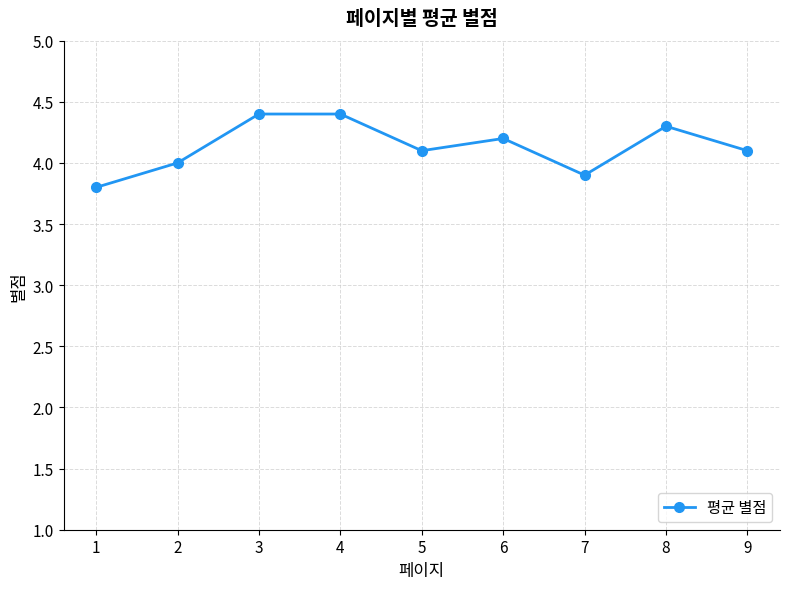

How many points are lower than both their immediate neighbors (excluding endpoints)?

2